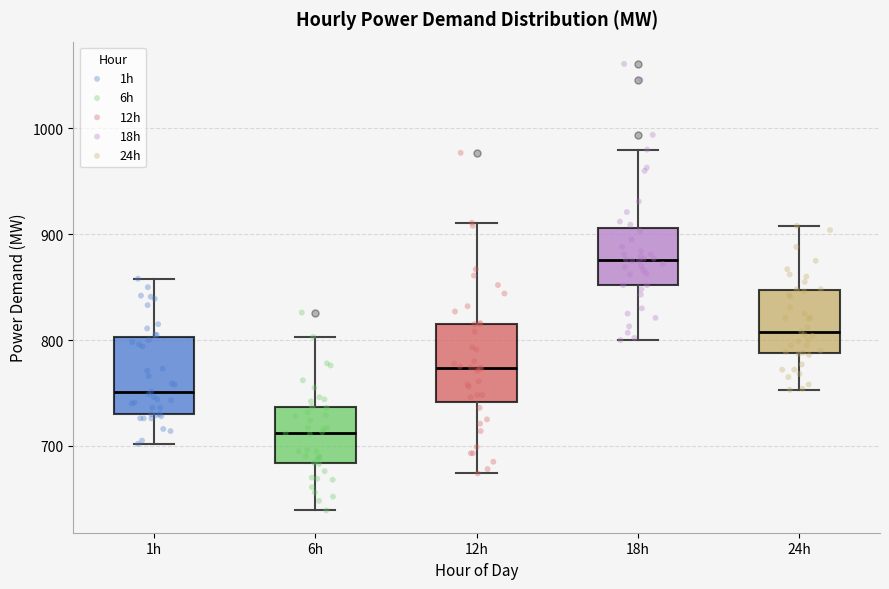

Which box has the highest median line?

18h